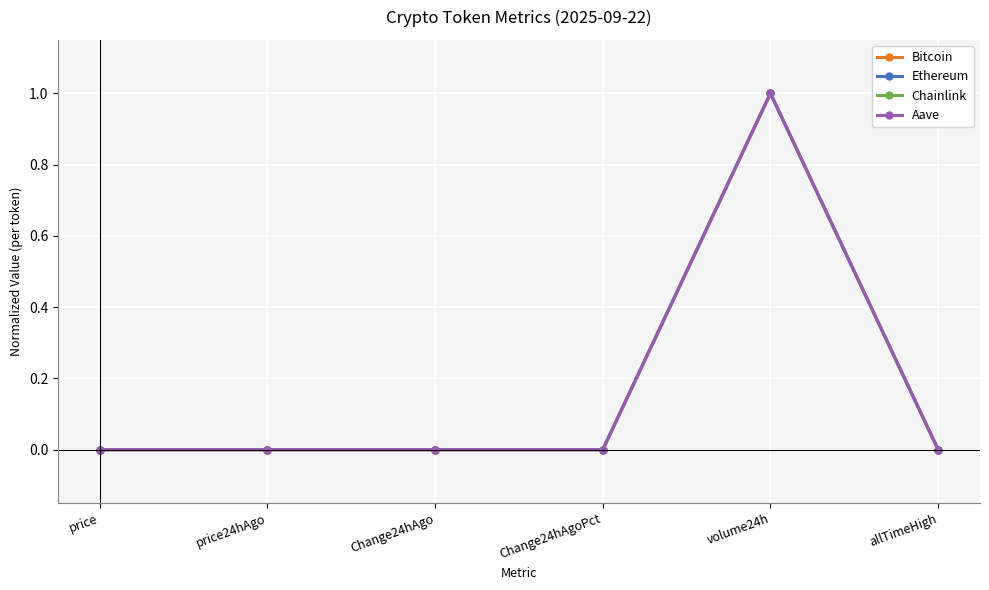

Which label corresponds to the largest value in the chart?

volume24h